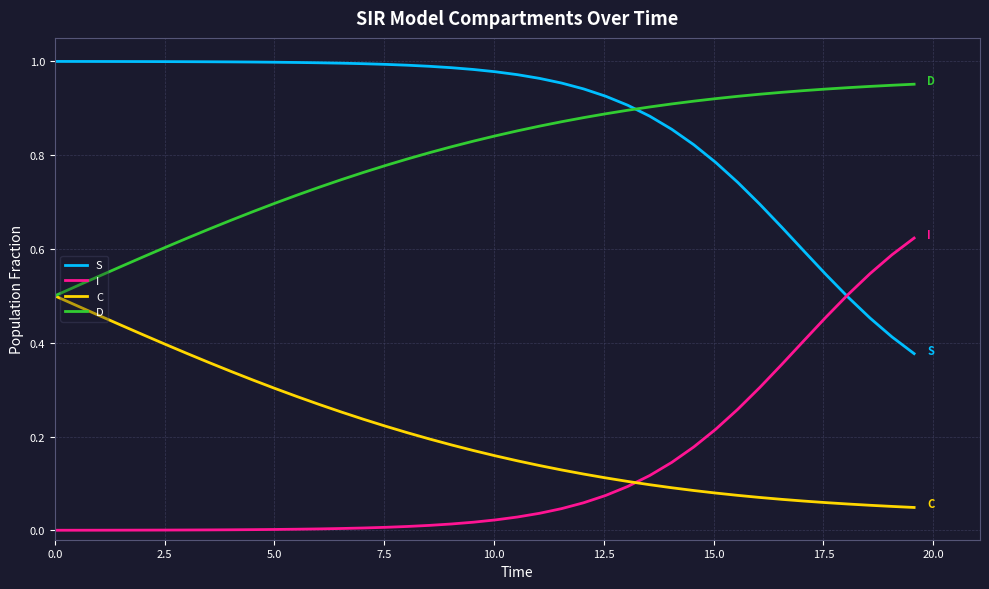

Which series has the largest total across all categories?

S